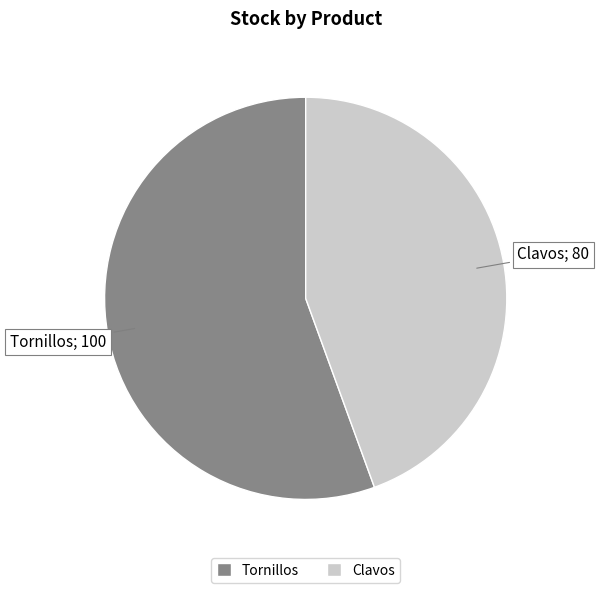

The Tornillos slice represents 42% of the pie. True or false?

False